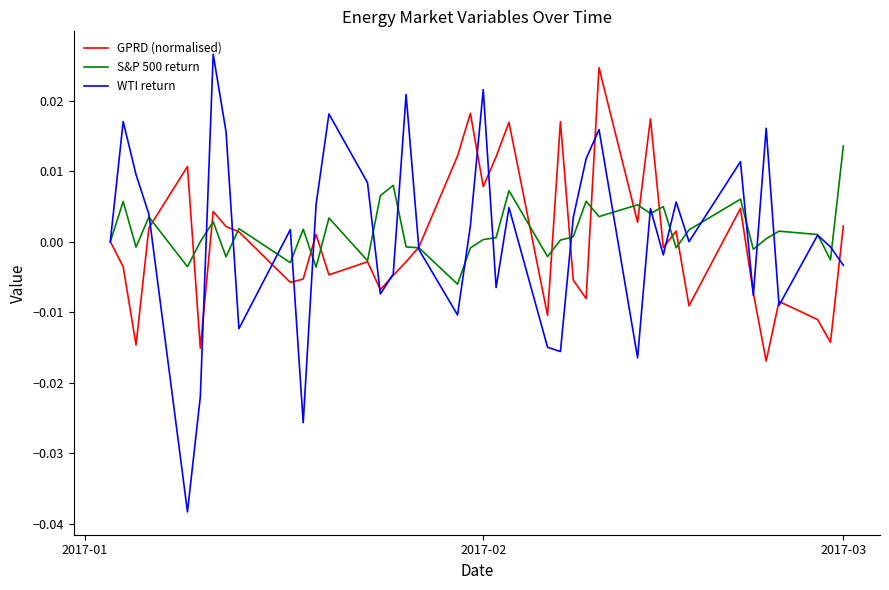

Which series has the largest range (max minus min)?

WTI return